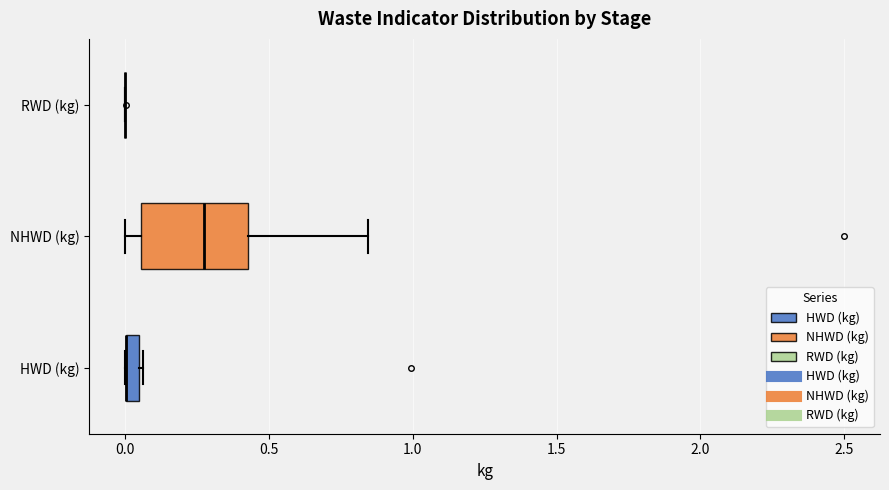

Where is the left edge of the box for NHWD (kg) on the x-axis? The values are not printed on the chart, so give them approximately, as read against the axis.

0.05